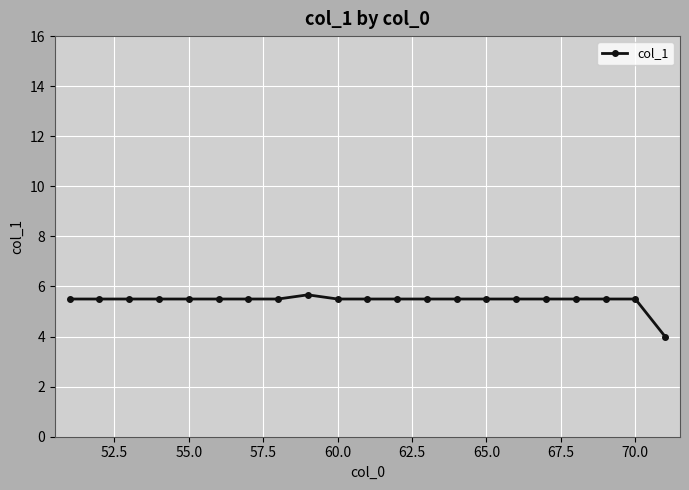

Is this an area chart (filled region under the line)?

No